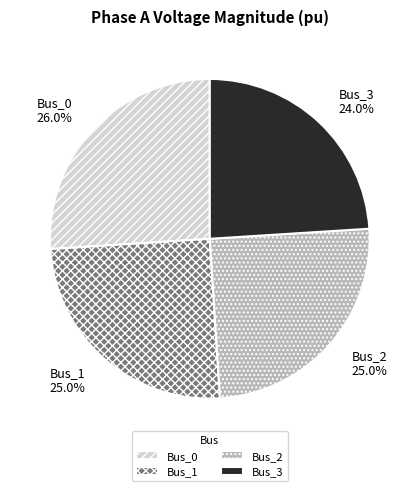

Does Bus_1 account for over 50% of the chart?

No